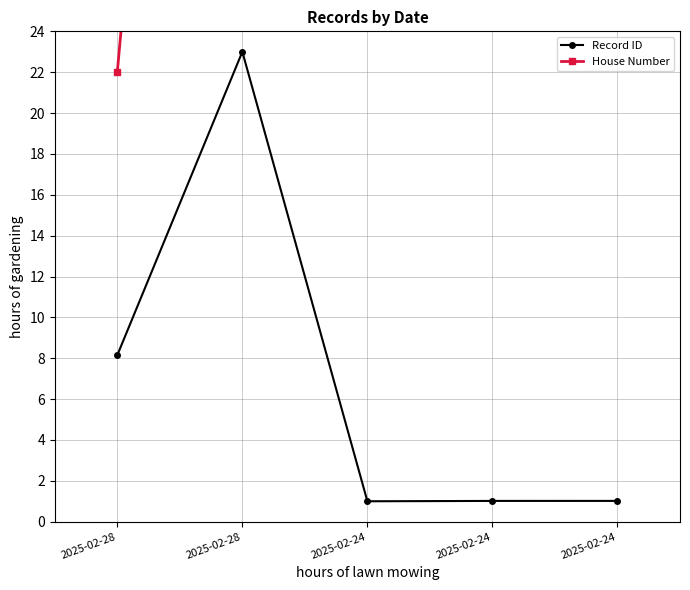

List the labels in order of Record ID value, smallest first.

2025-02-24, 2025-02-24, 2025-02-24, 2025-02-28, 2025-02-28